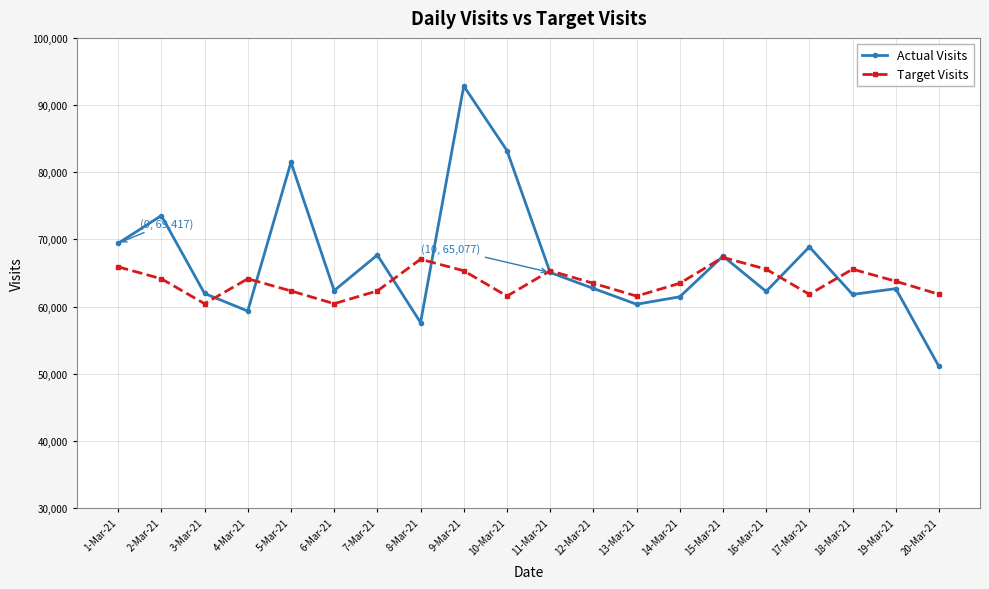

Is this an area chart (filled region under the line)?

No